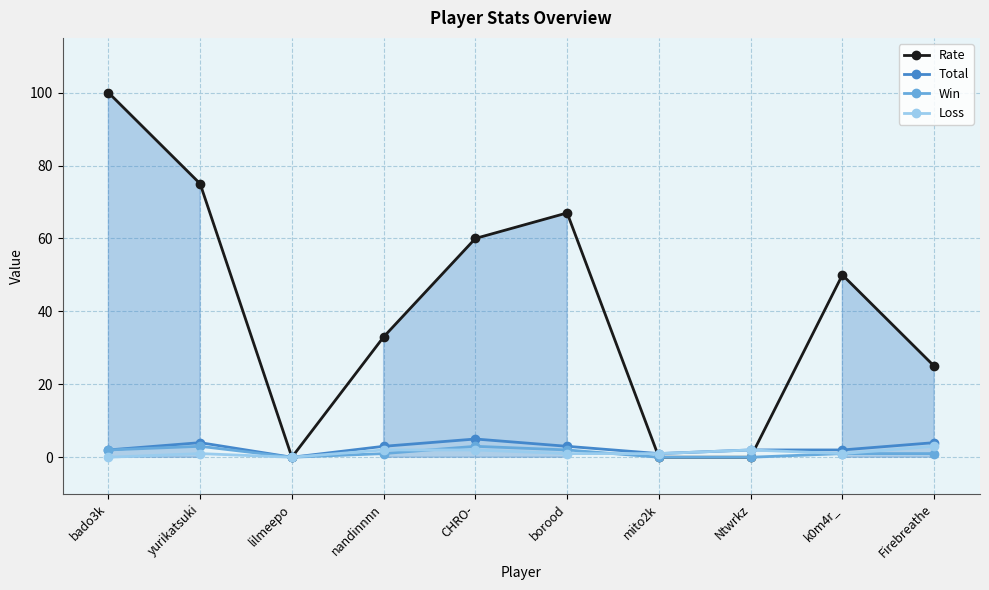

At which category does Loss reach its first local peak?

yurikatsuki